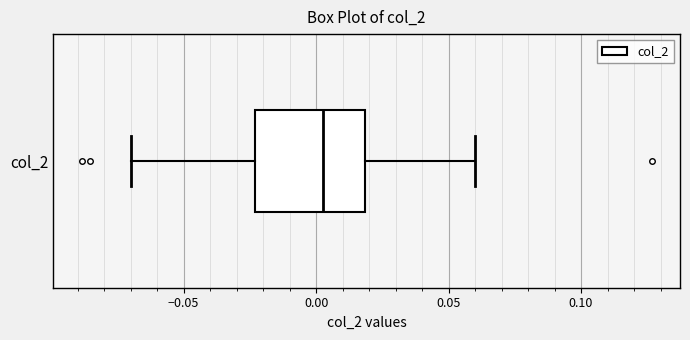

Where does the median line of the box for col_2 sit on the x-axis? The values are not printed on the chart, so give them approximately, as read against the axis.

0.005